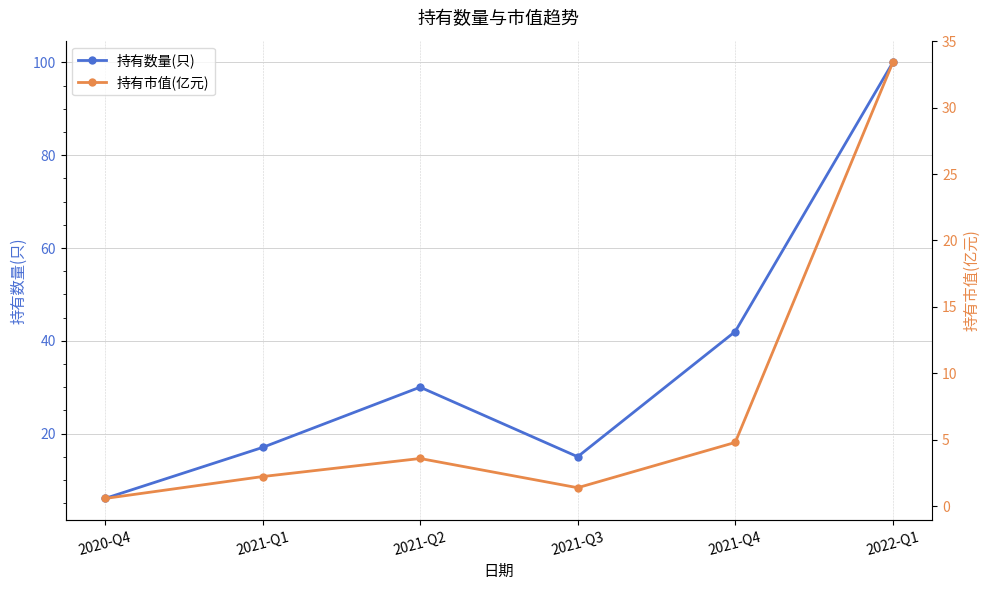

Reading left to right, extract all data points from this chart.

持有数量(只): 2020-Q4=6.0	2021-Q1=17.0	2021-Q2=30.0	2021-Q3=15.0	2021-Q4=42.0	2022-Q1=100.0
持有市值(亿元): 2020-Q4=0.6	2021-Q1=2.2	2021-Q2=3.6	2021-Q3=1.4	2021-Q4=4.8	2022-Q1=33.4